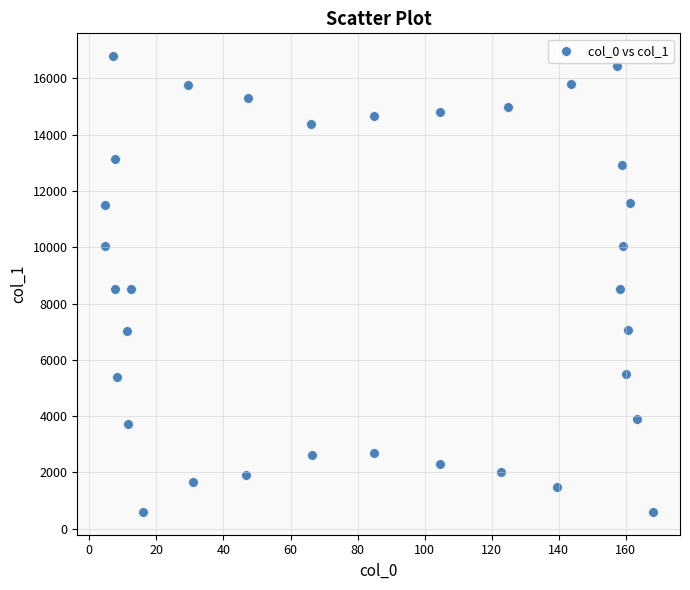

What is the range of Y values (max minus min)?

16194.7